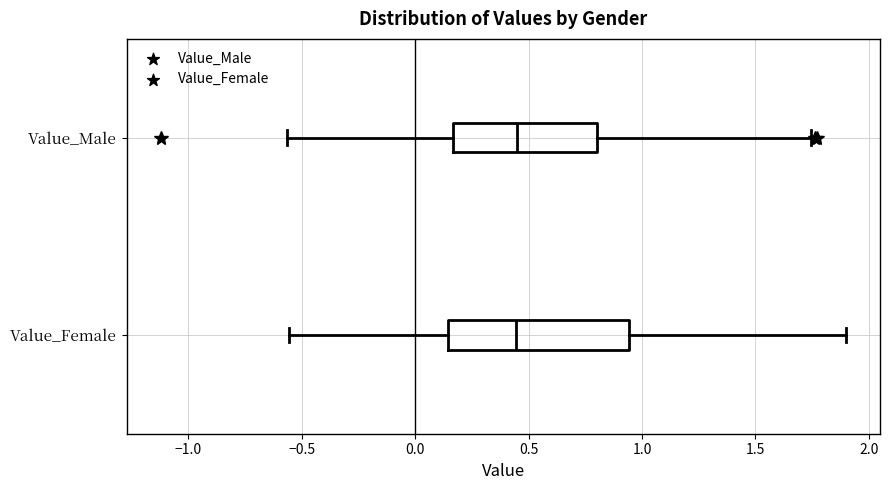

Comparing the boxes themselves (not the whiskers), which one is the widest?

Value_Female